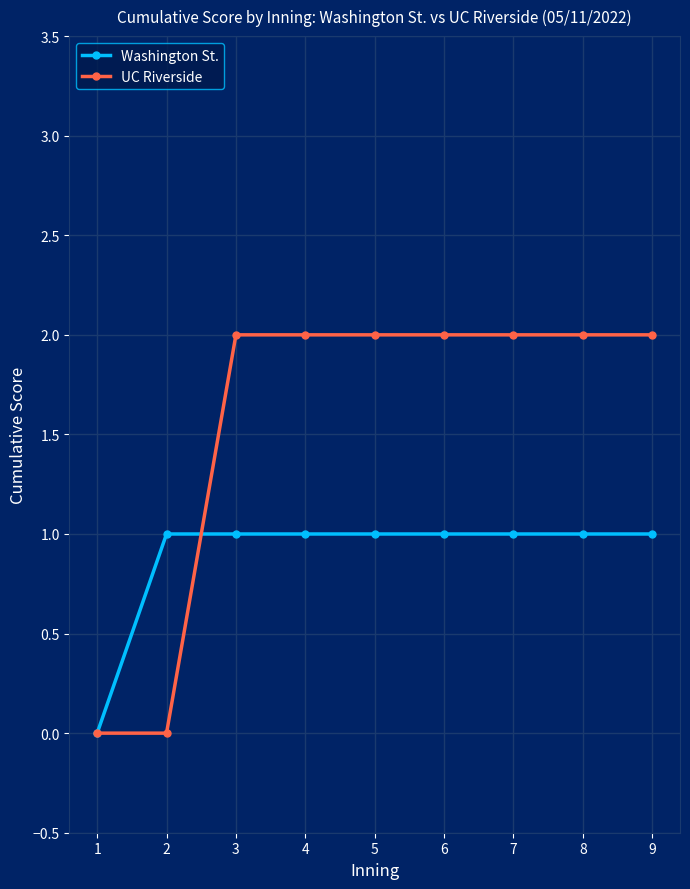

Which series changed the most between 1 and 7?

UC Riverside